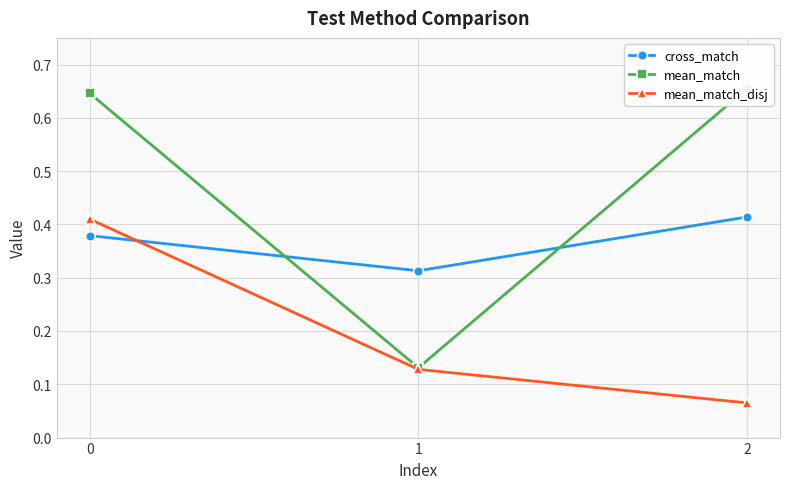

What are all the series names shown in the legend?

cross_match, mean_match, mean_match_disj